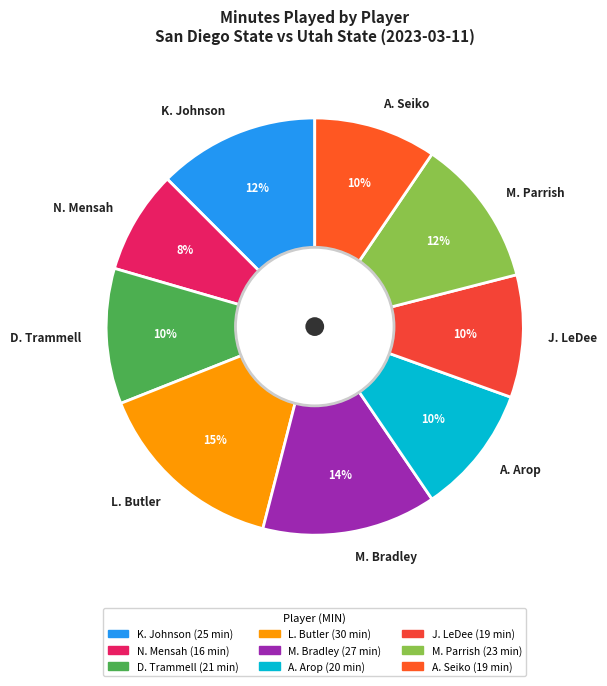

Which category has the biggest portion of the pie?

L. Butler